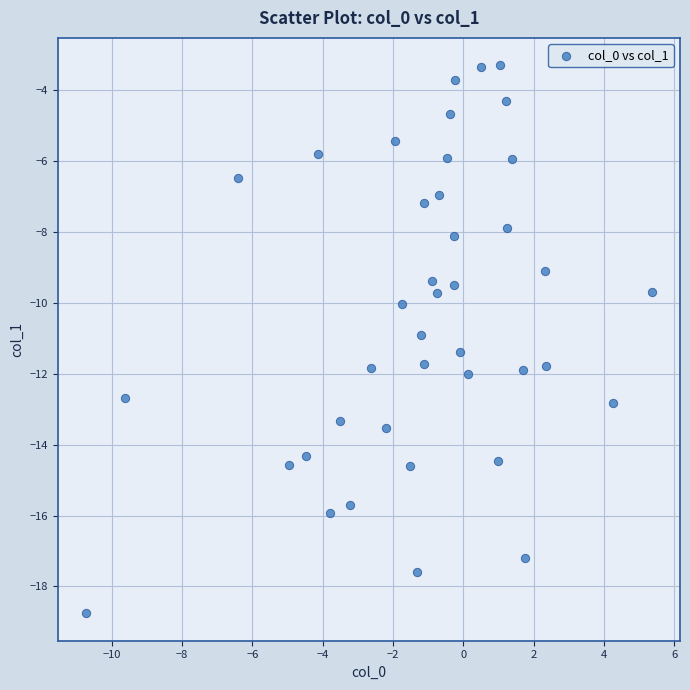

What is the range of Y values (max minus min)?

15.5